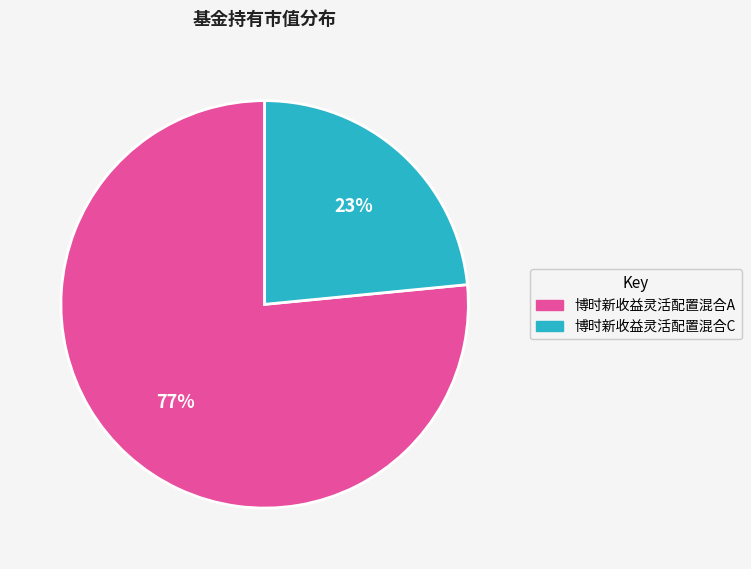

To the nearest percent, what is the average slice percentage?

50%